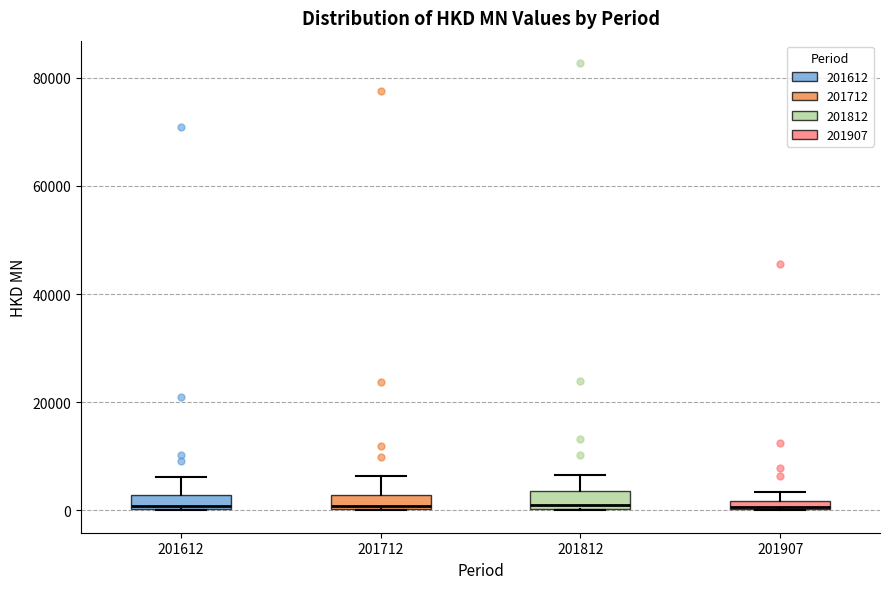

Where is the lower edge of the box at x = 201612 on the y-axis? The values are not printed on the chart, so give them approximately, as read against the axis.

0